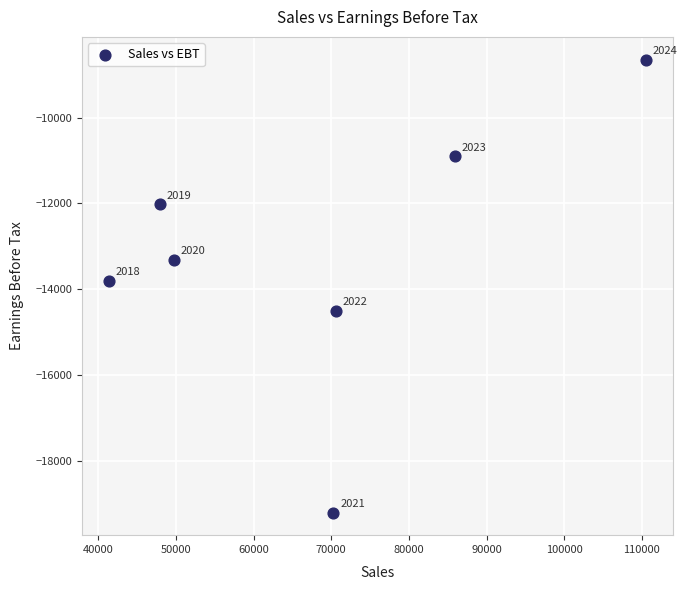

What is the range of X values (max minus min)?

69173.4